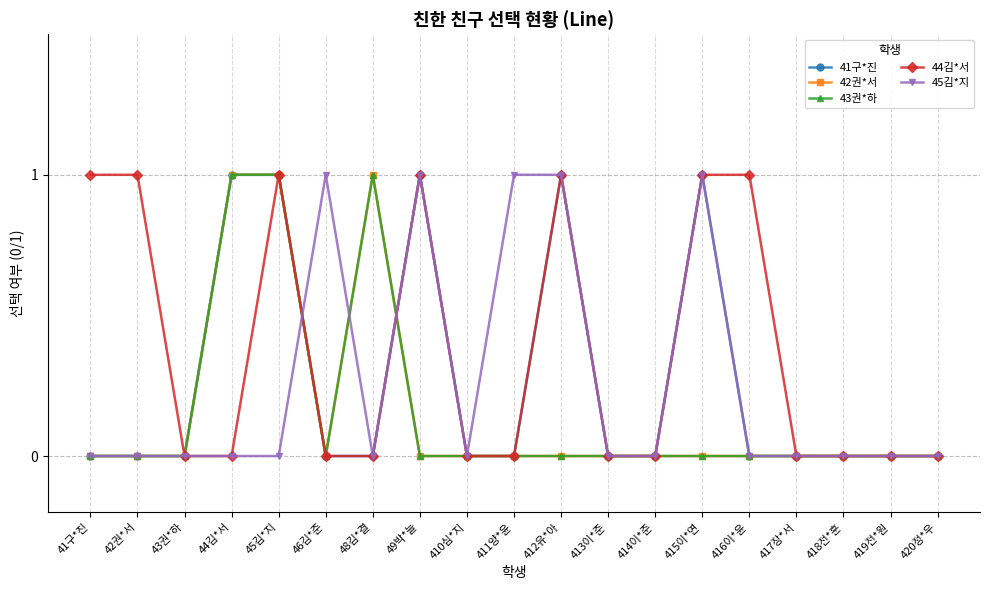

How many 43권*하 values are between 0 and 1?

19